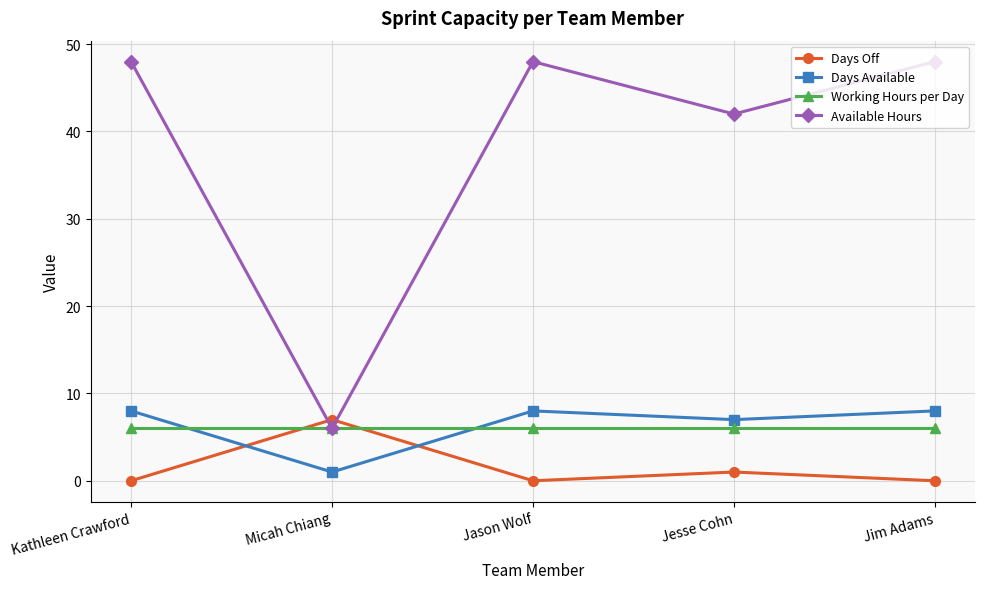

Is it true that Days Available equals 1 at Micah Chiang?

True